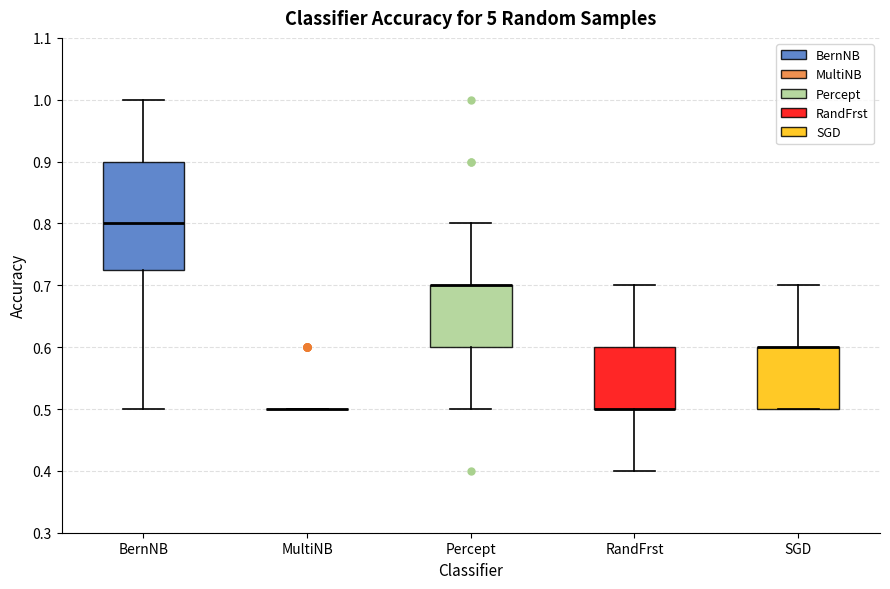

Comparing the boxes themselves (not the whiskers), which one is the tallest?

BernNB